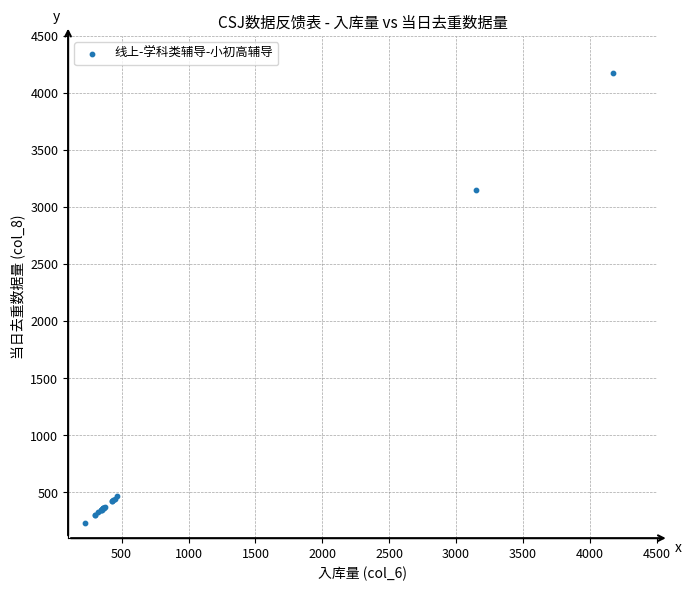

What Y value in the scatter plot is closest to 2200?

3148